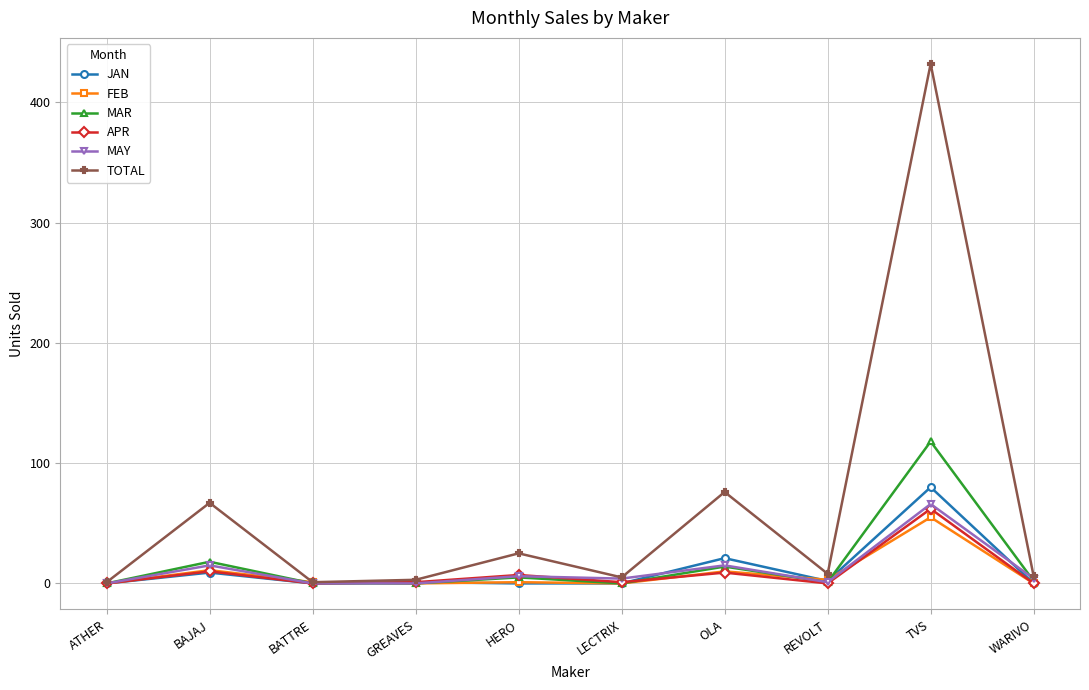

What is the approximate value of TOTAL at OLA?

76